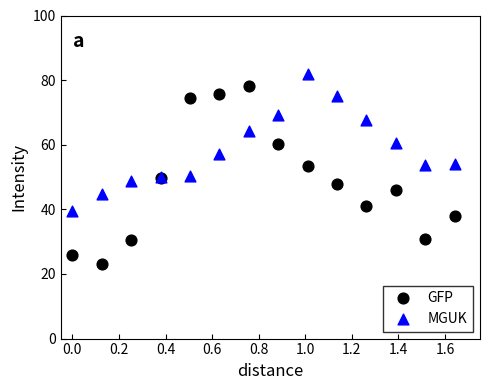

Which series has the widest spread of Y values?

GFP